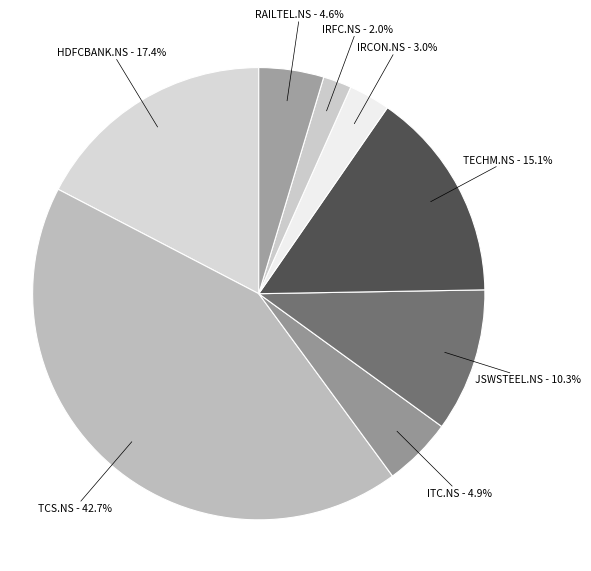

True or false: IRFC.NS accounts for 10% of the total.

False